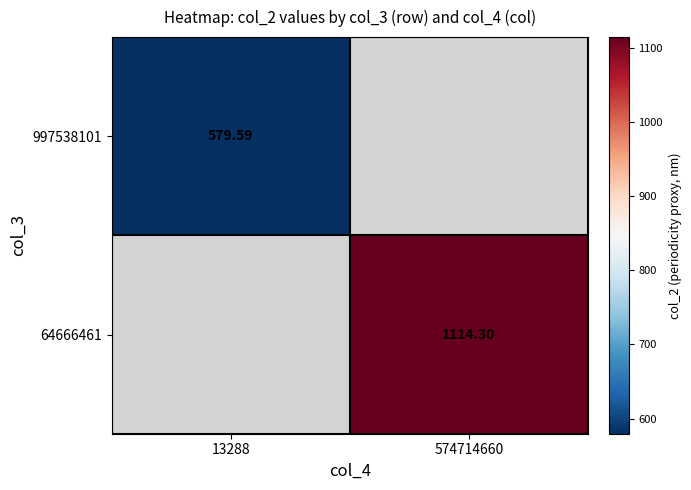

Is it true that 64666461 equals 1114.3 at 574714660?

True